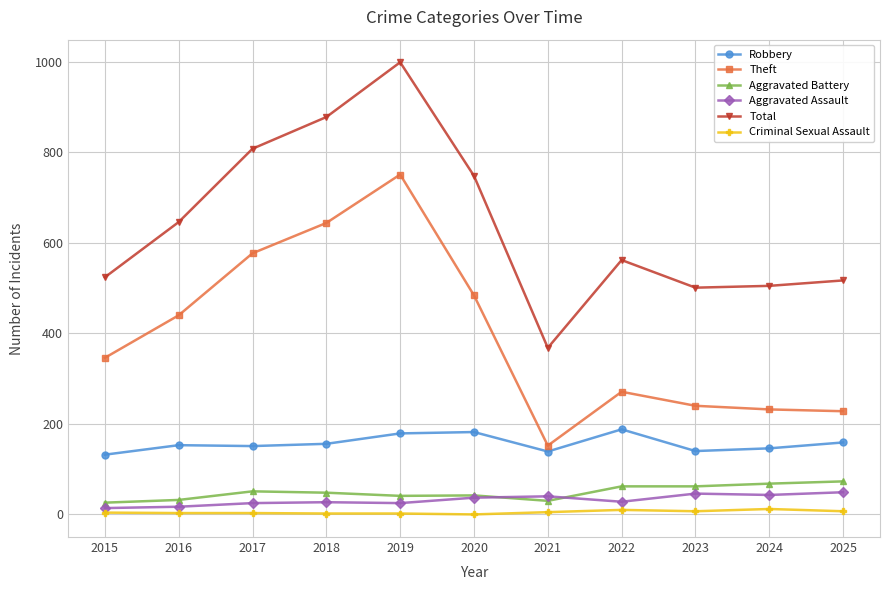

What is the approximate value of Theft at 2019, to the nearest 50?

750